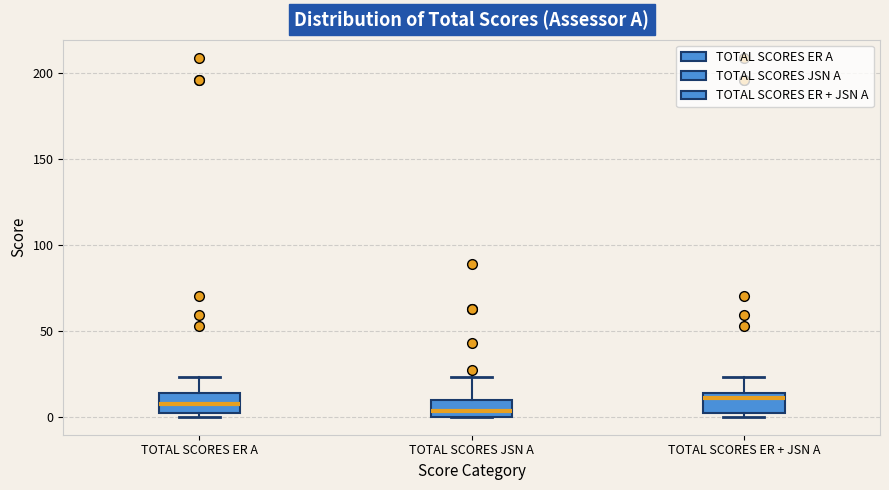

Reading left to right, read every box against the y-axis: the position of its median line, the range the box covers, and the ends of its whiskers. The values are not printed on the chart, so give them approximately, as read against the axis.

TOTAL SCORES ER A: median 10, box 0 to 15, whiskers 0 (just below the box's lower edge) to 25
TOTAL SCORES JSN A: median 5, box 0 to 10, whiskers 0 to 25
TOTAL SCORES ER + JSN A: median 10, box 0 to 15, whiskers 0 (just below the box's lower edge) to 25